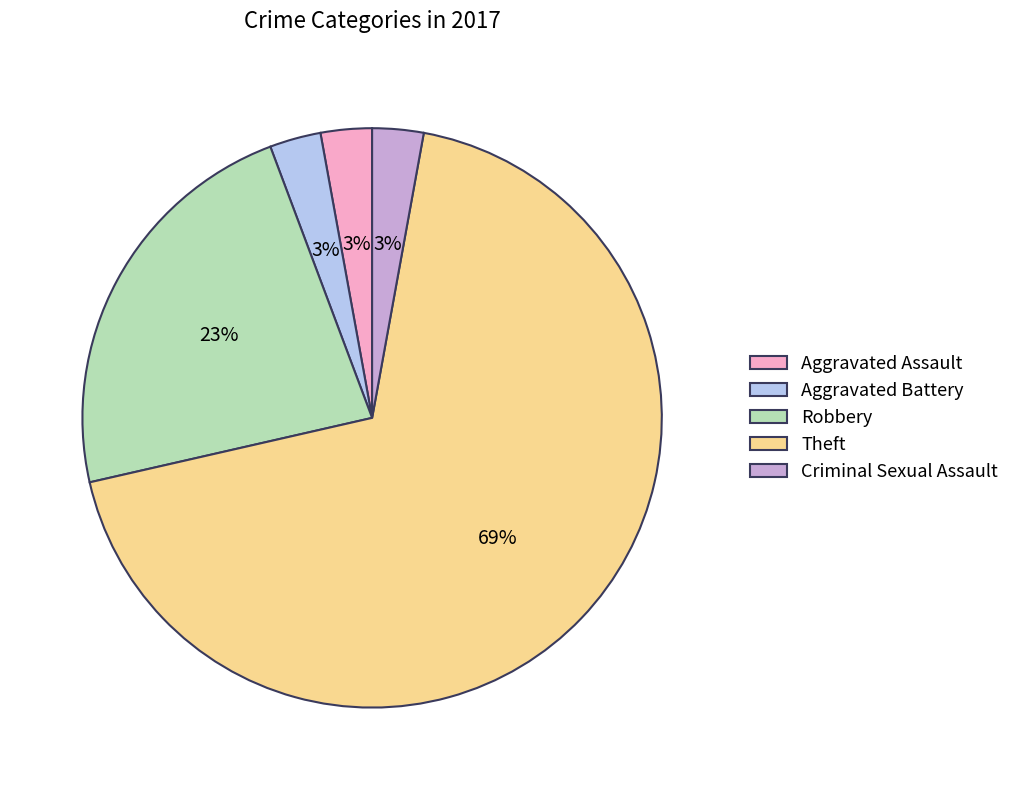

To the nearest percent, what portion does Aggravated Assault represent?

3%